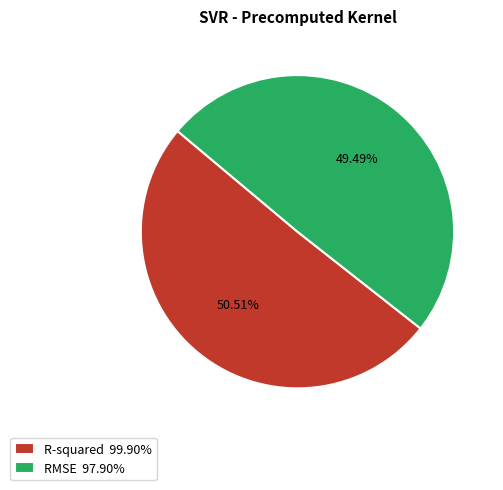

The R-squared slice represents 51% of the pie. True or false?

True